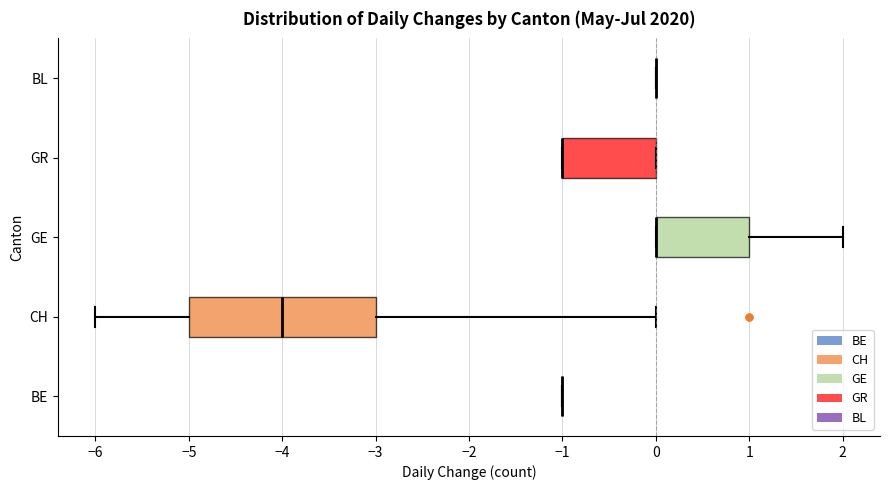

Reading bottom to top, transcribe this box plot: for each box, give where its median line is, the range the box spans, and where its two whiskers end, as read against the x-axis. The values are not printed on the chart, so give them approximately, as read against the axis.

BE: box collapsed to a line at -1, whiskers -1 to -1
CH: median -4, box -5 to -3, whiskers -6 to 0
GE: median 0 (drawn on the box's left edge), box 0 to 1, whiskers 0 to 2
GR: median -1 (drawn on the box's left edge), box -1 to 0, whiskers -1 to 0
BL: box collapsed to a line at 0, whiskers 0 to 0